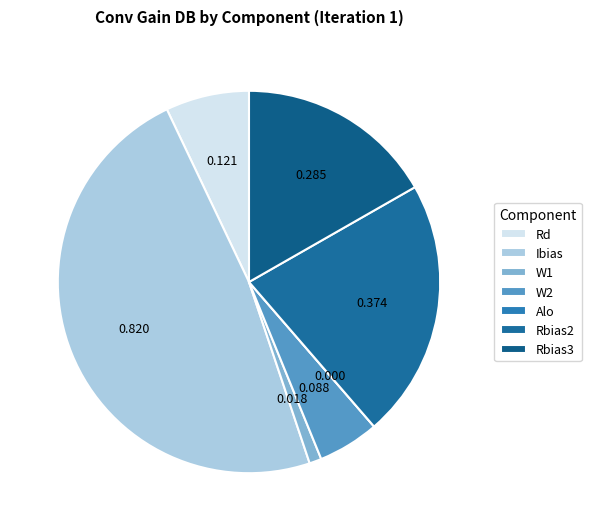

The Rd slice represents 1% of the pie. True or false?

False